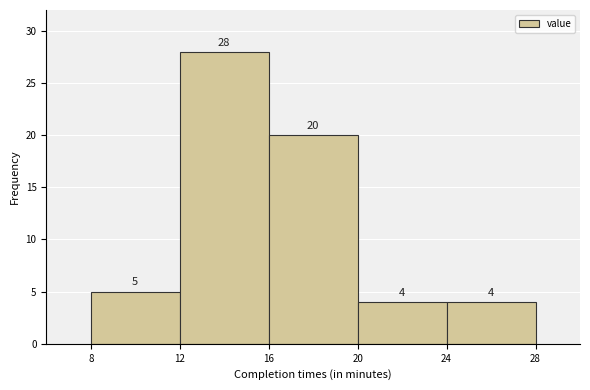

How tall is the bar that spans 12 to 16 on the x-axis?

28